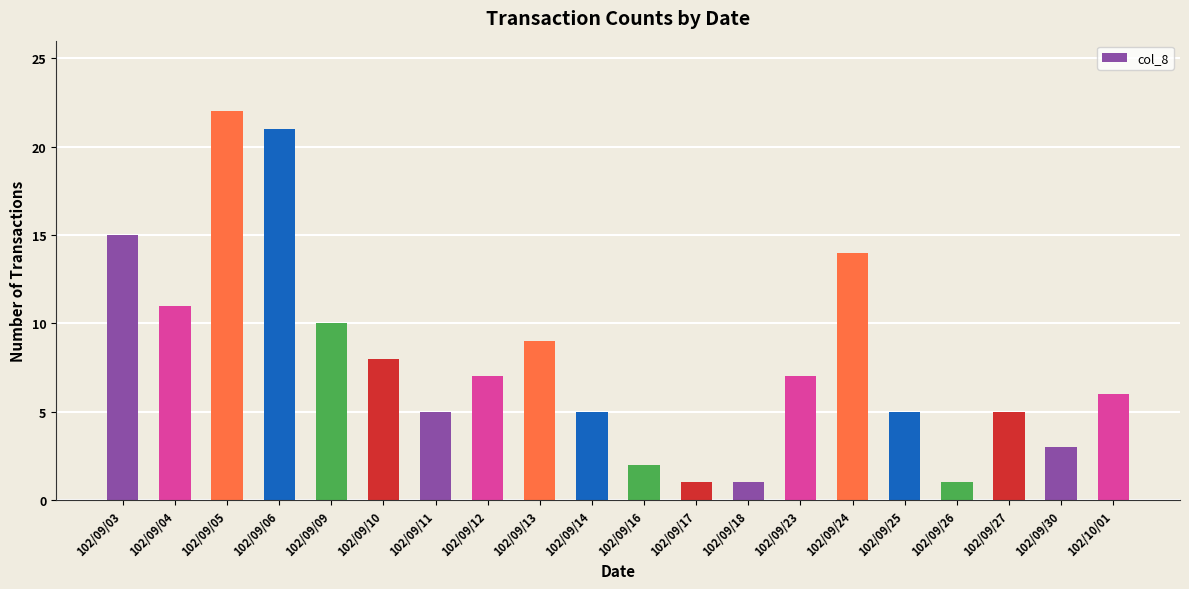

True or false: the data shows 5 at 102/09/06.

False